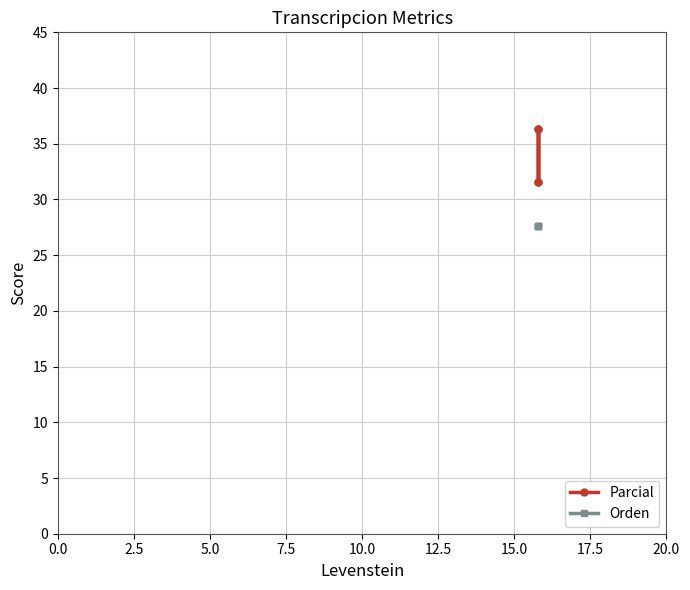

True or false: Orden and Parcial cross at least once.

False